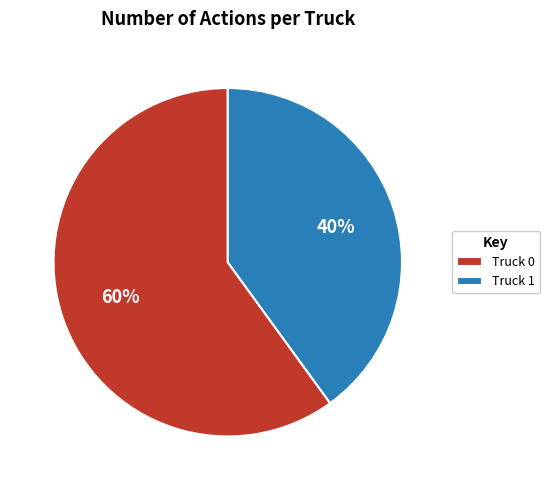

What is the largest slice in the pie chart?

Truck 0